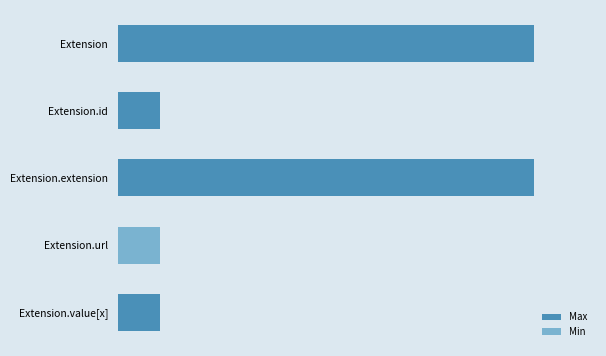

What are all the series names shown in the legend?

Max, Min